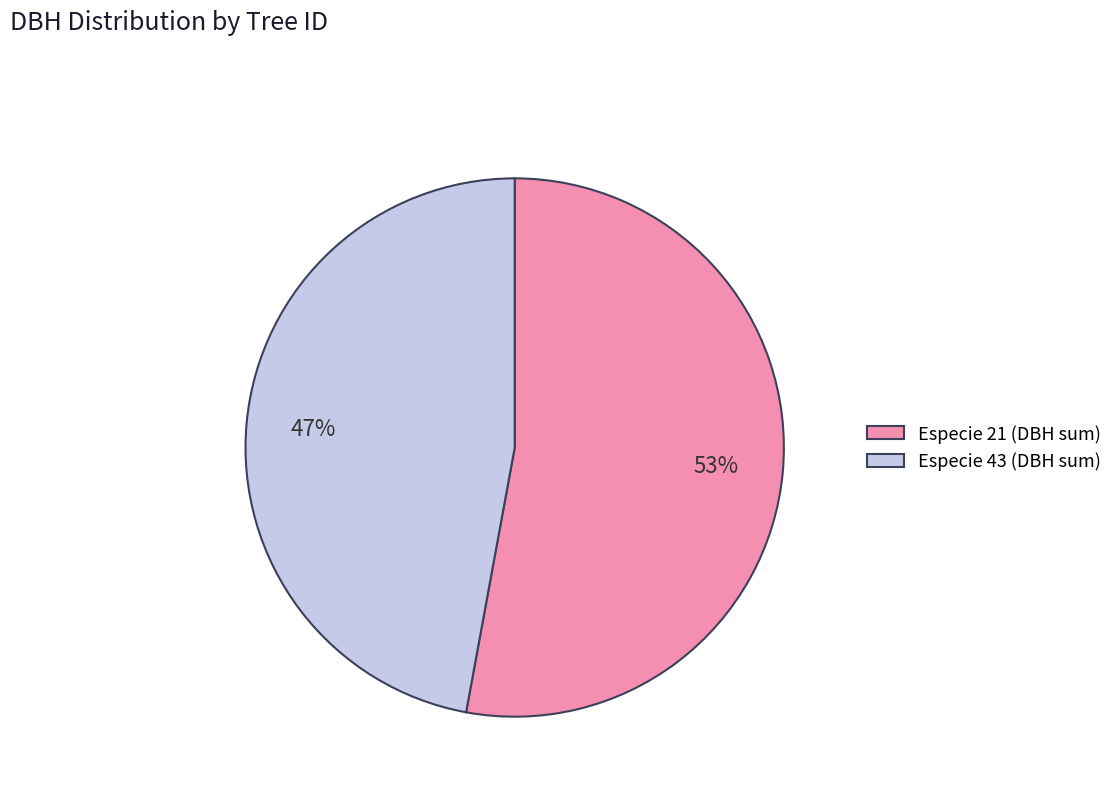

Does any single category account for the majority?

Yes